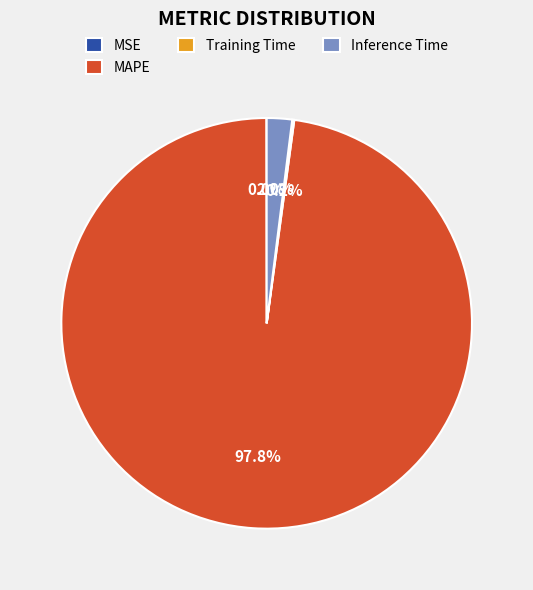

True or false: MAPE accounts for 98% of the total.

True